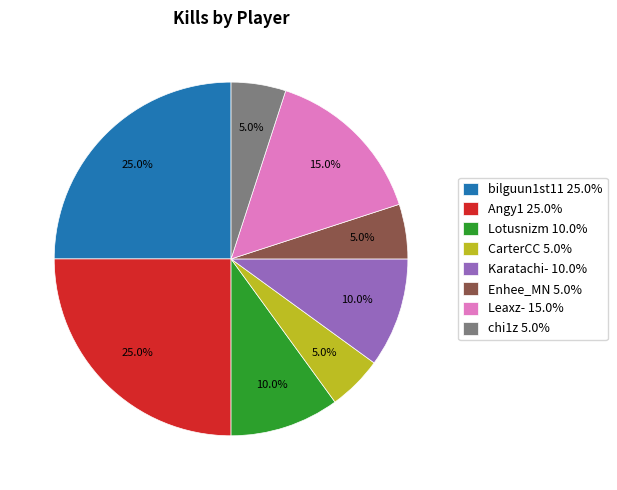

What percentage is the Angy1 slice, to the nearest percent?

25%